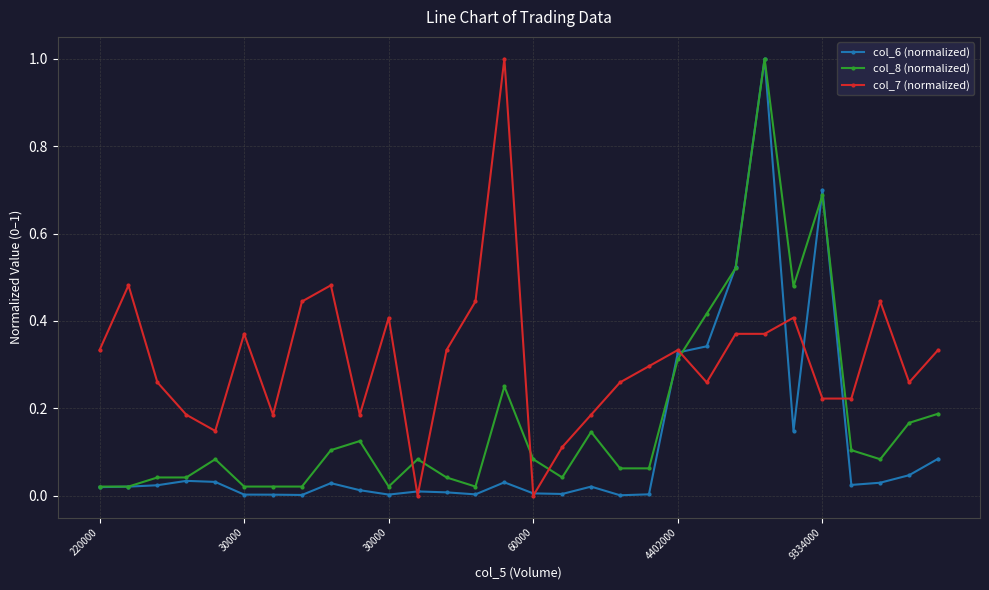

What is the difference between the maximum and minimum values in the col_8 (normalized) series?

1.0